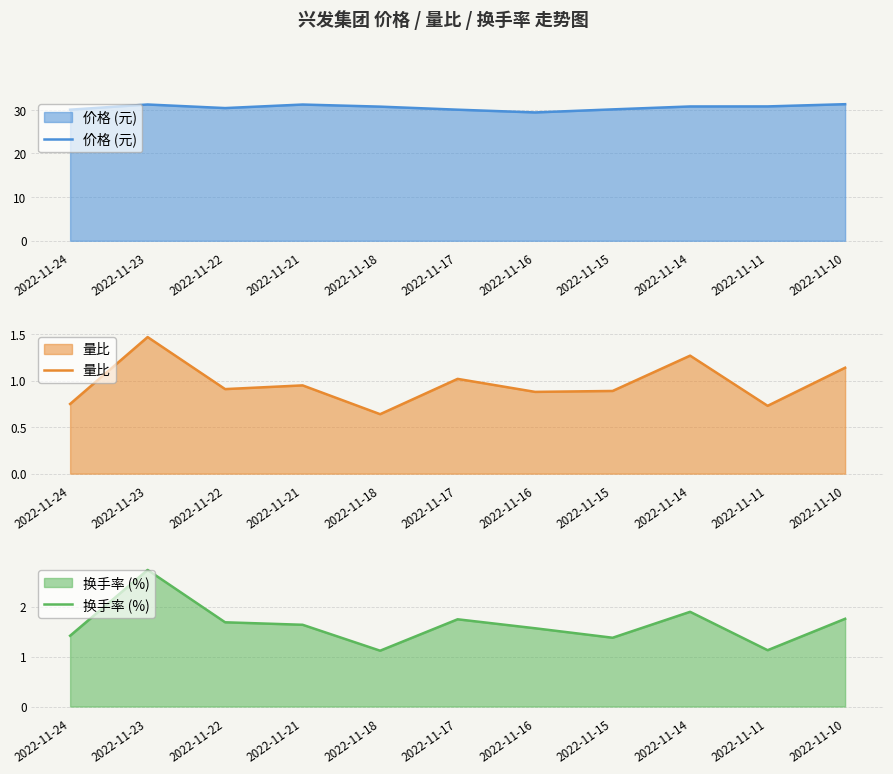

List the series in order of their peak value, lowest first.

量比, 换手率 (%), 价格 (元)